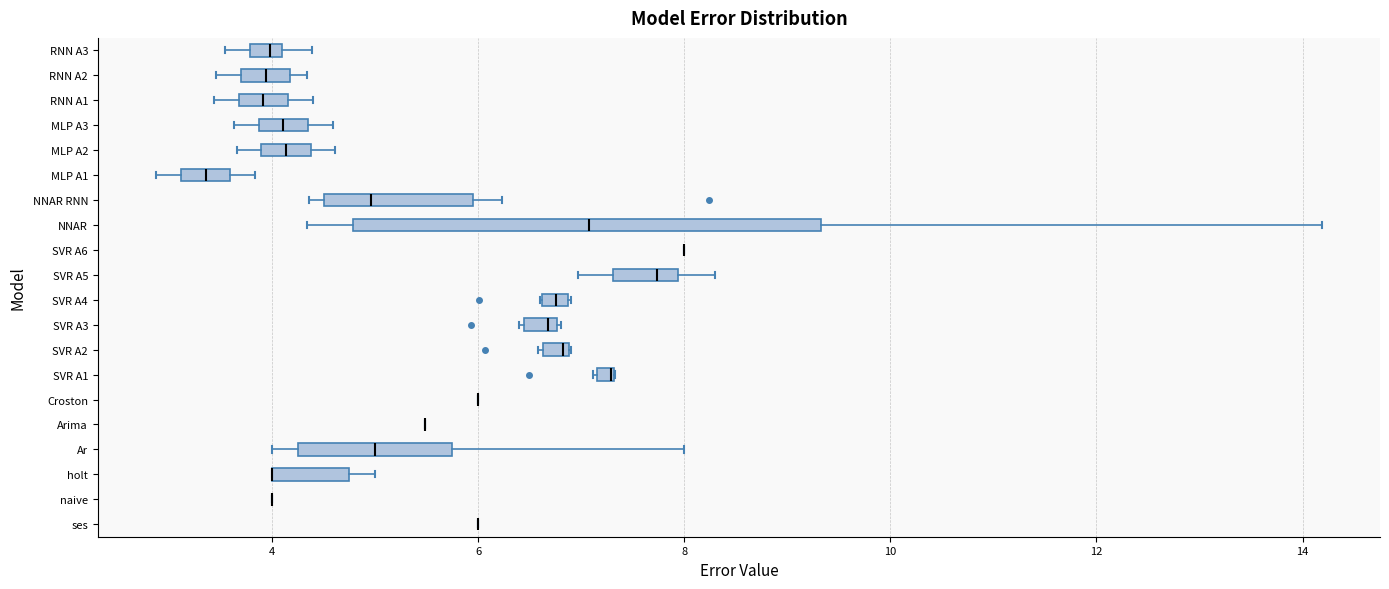

Where is the left edge of the box for SVR A1 on the x-axis? The values are not printed on the chart, so give them approximately, as read against the axis.

7.2